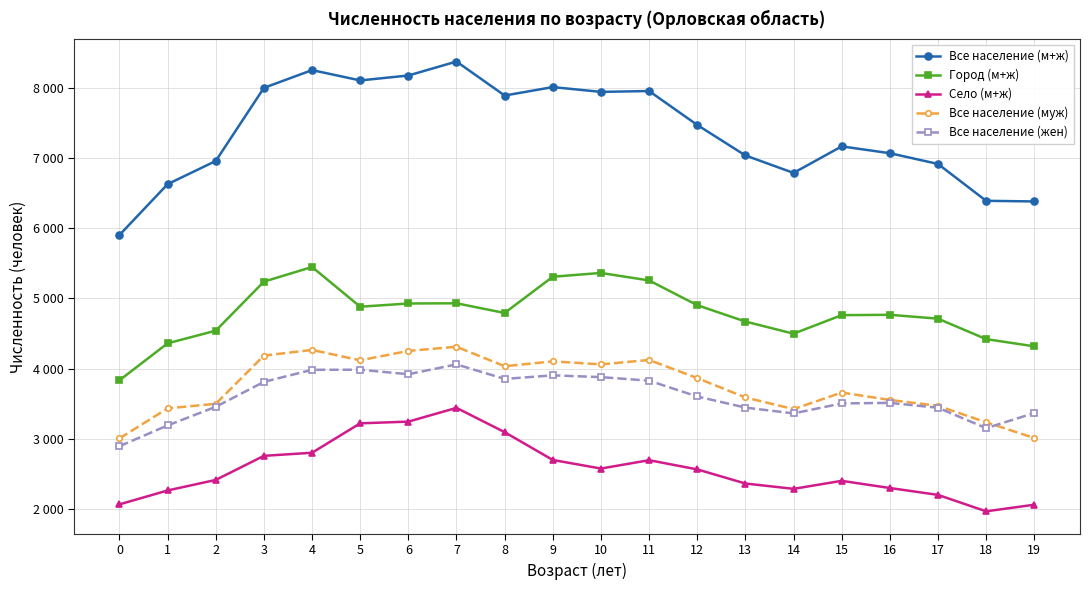

Which series changed the most between 0 and 19?

Город (м+ж)